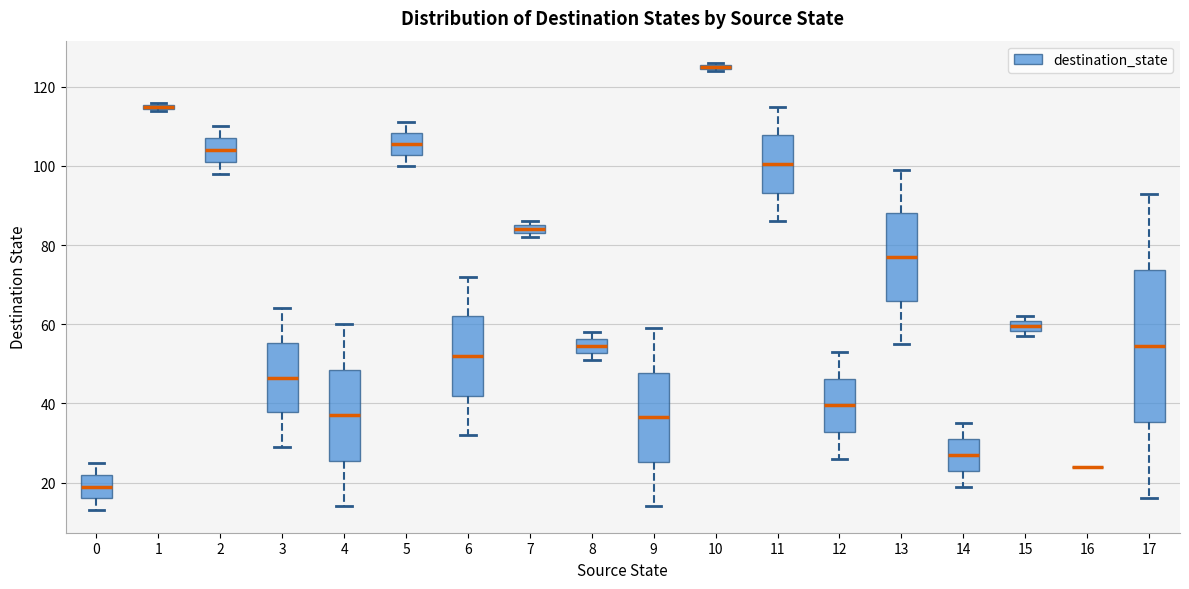

Where does the median line of the box at x = 14 sit on the y-axis? The values are not printed on the chart, so give them approximately, as read against the axis.

28